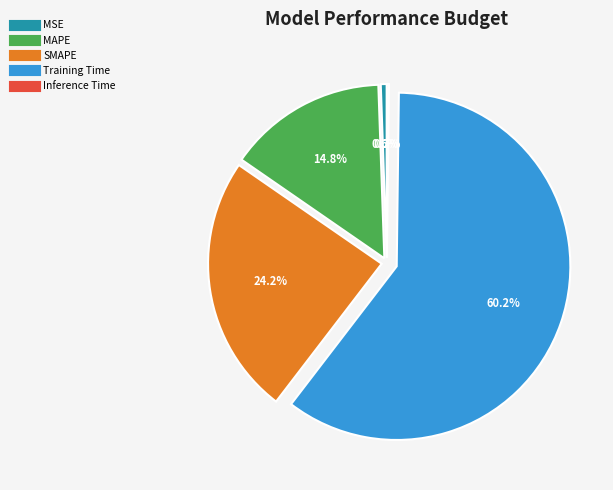

What percentage is NOT represented by SMAPE?

75.8%